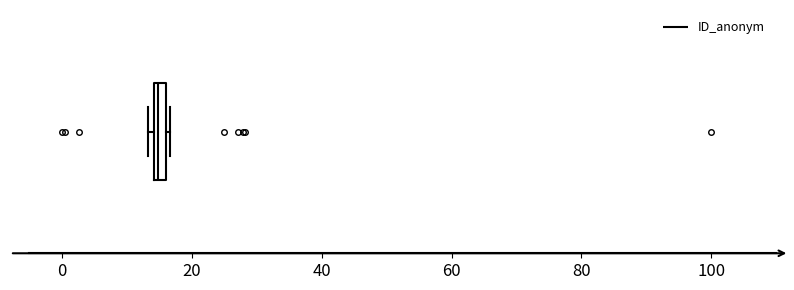

Where is the left edge of the box on the x-axis? The values are not printed on the chart, so give them approximately, as read against the axis.

14